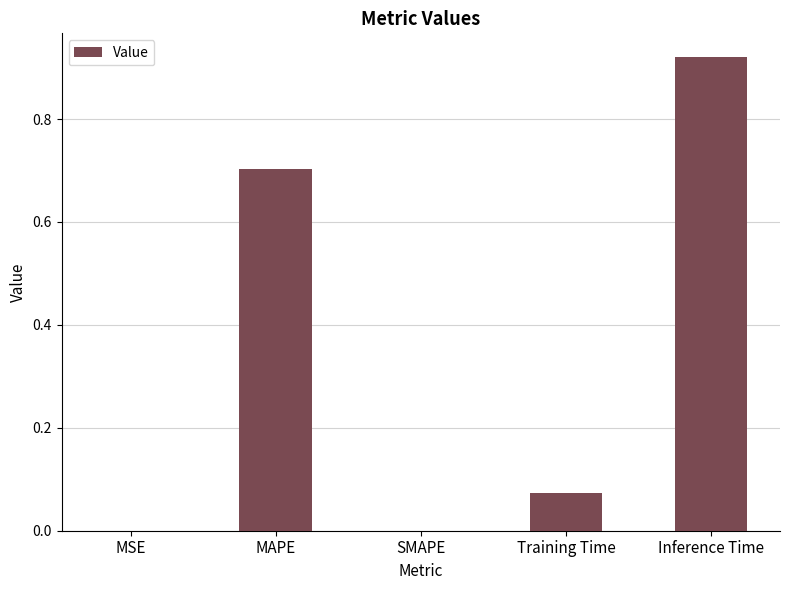

The chart shows a value of -0.4 at SMAPE. True or false?

False